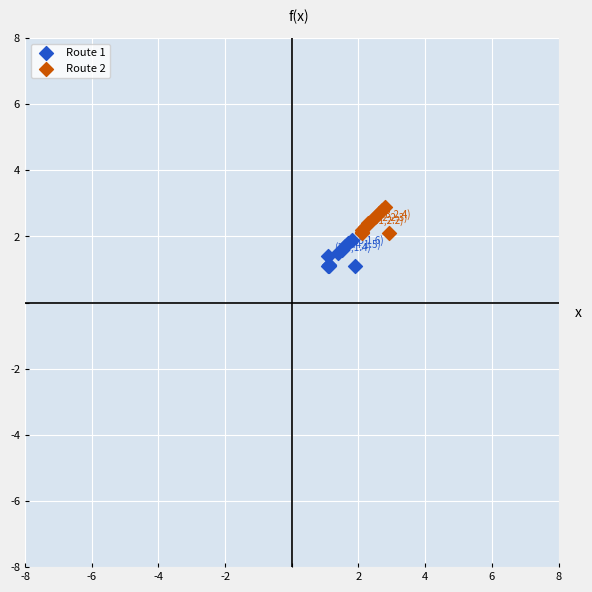

Which series contains the lowest Y value?

Route 1